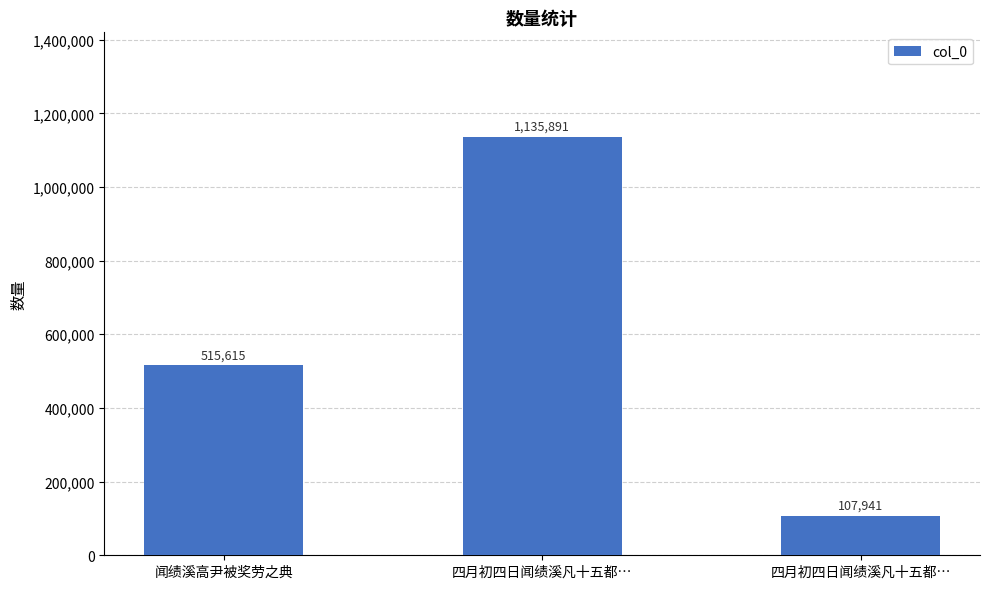

What is the sum of all values?

1759447